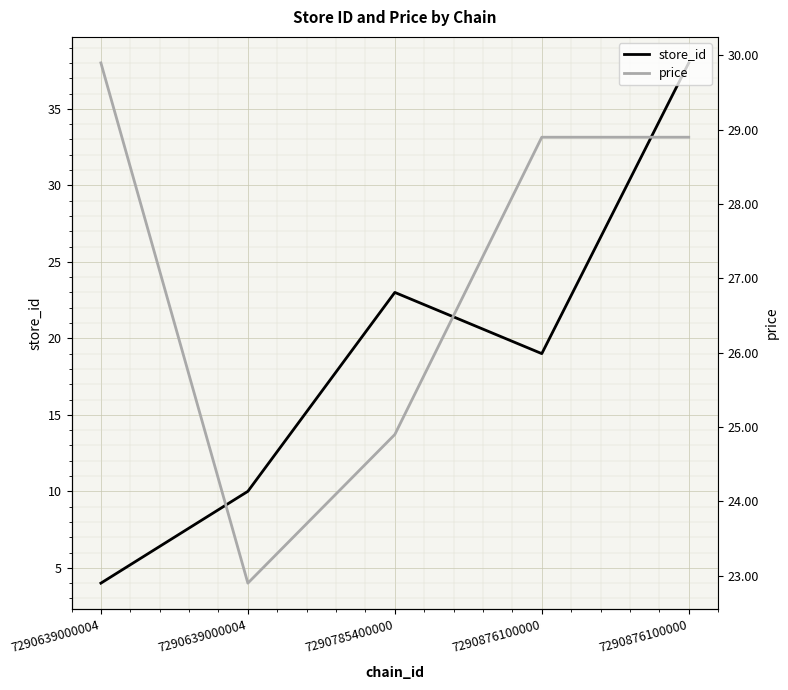

At which label does price reach its minimum?

7290639000004